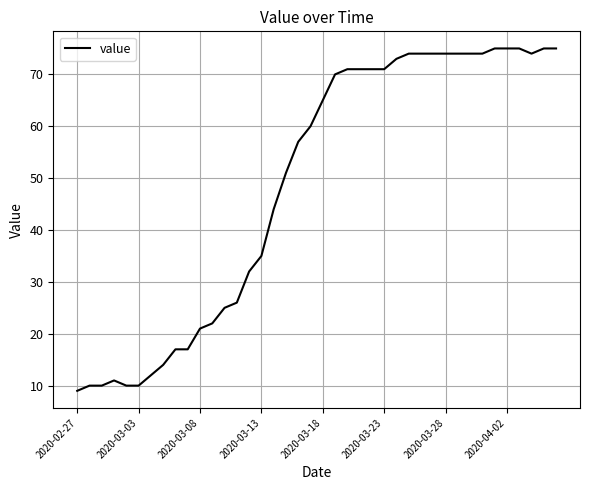

What is the minimum value shown in the chart?

9